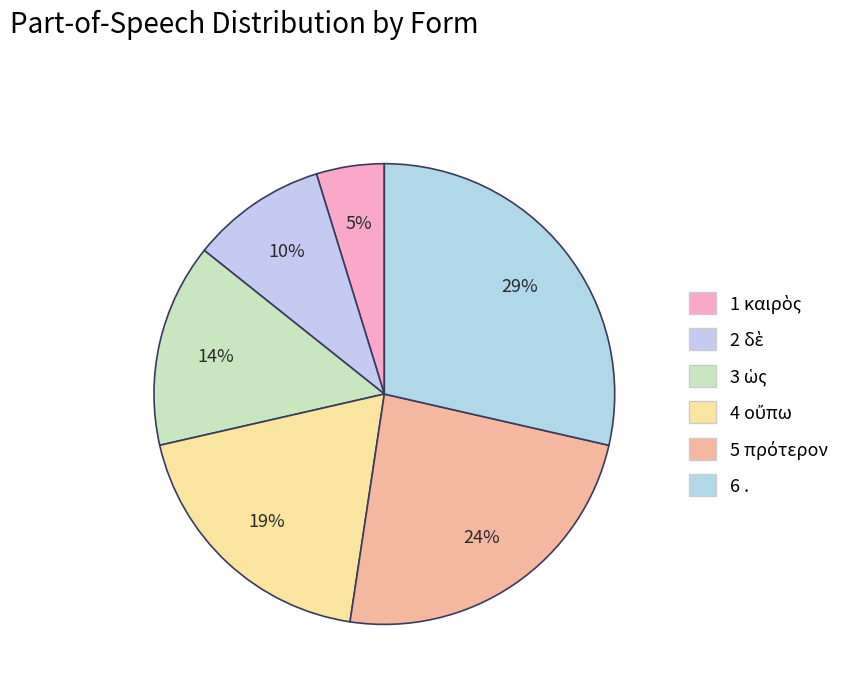

How many slices are in this pie chart?

6